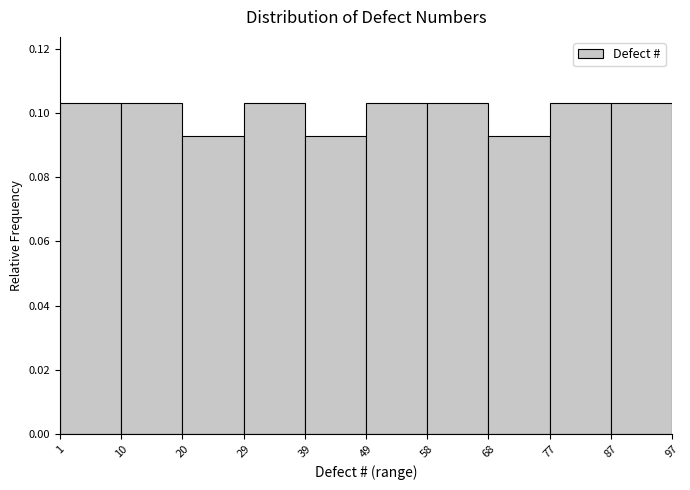

What is the height of the bar covering 58 to 68 on the x-axis? The values are not printed on the chart, so give them approximately, as read against the axis.

0.104